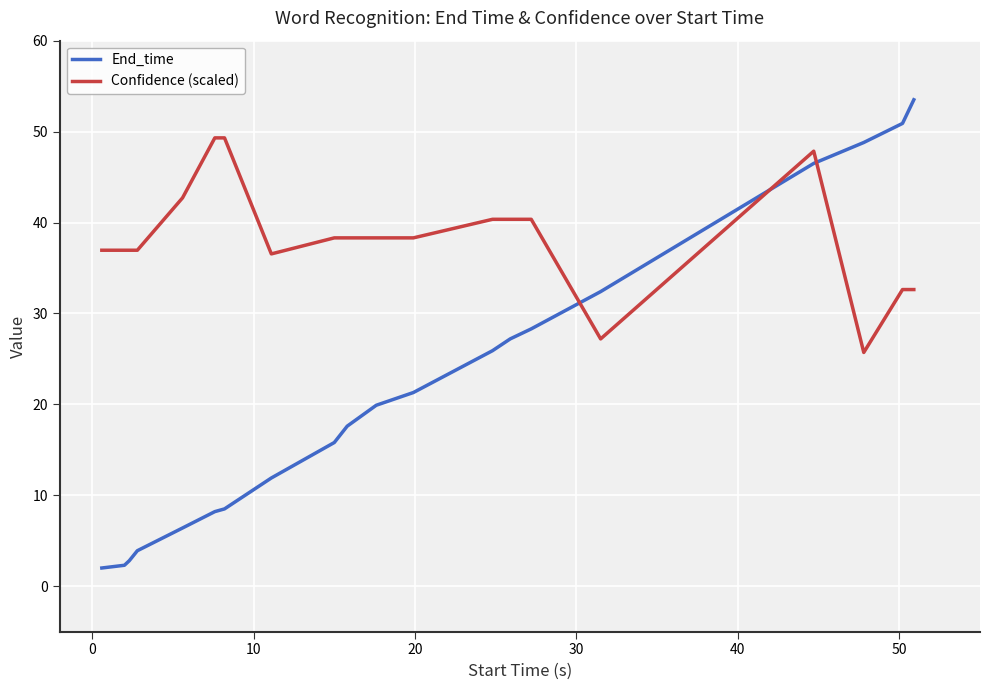

What is the highest value of the Confidence (scaled) series?

49.3